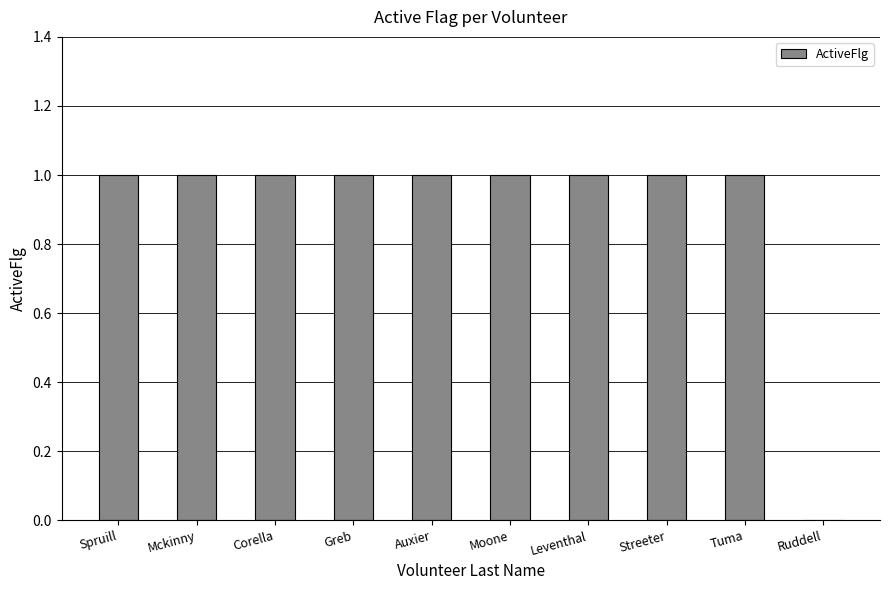

What is the sum of all values?

9